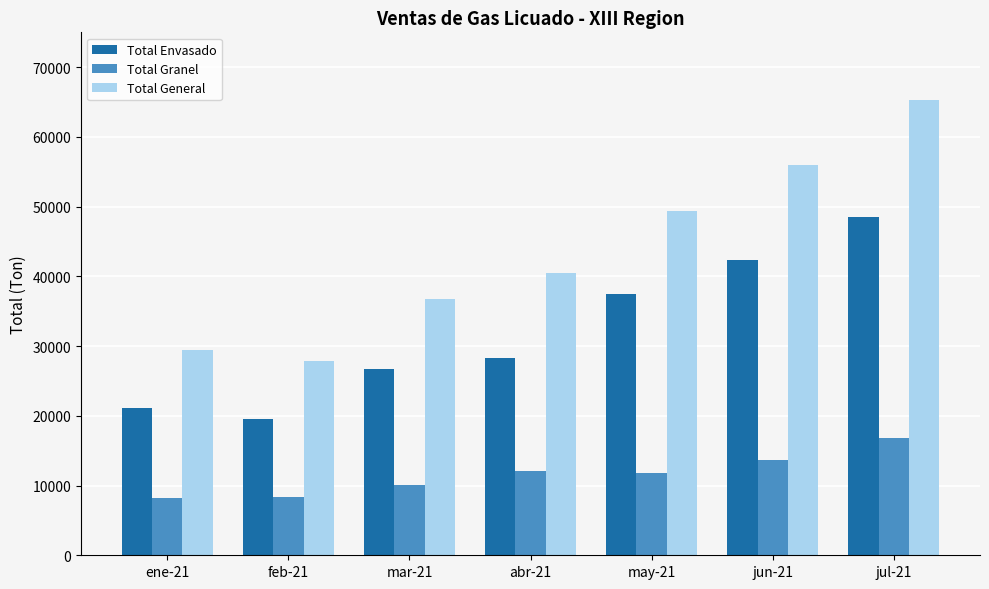

What is the lowest value of the Total Granel series?

8256.6